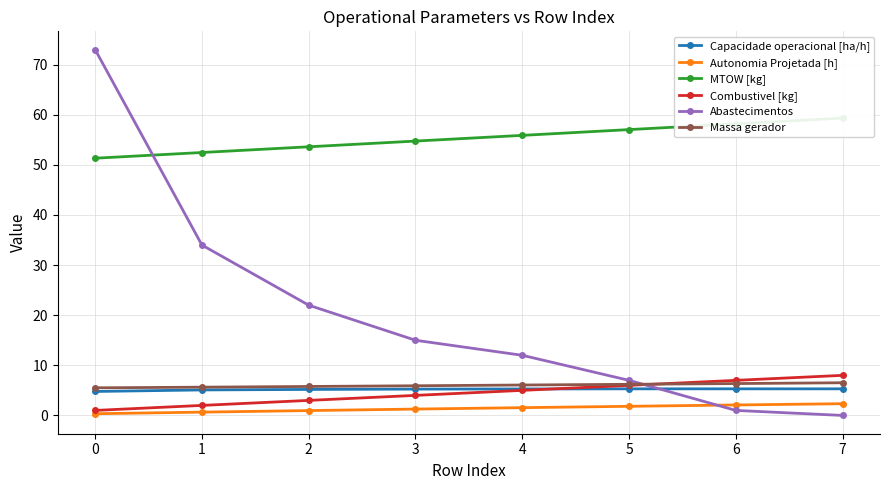

Which series has the largest range (max minus min)?

Abastecimentos